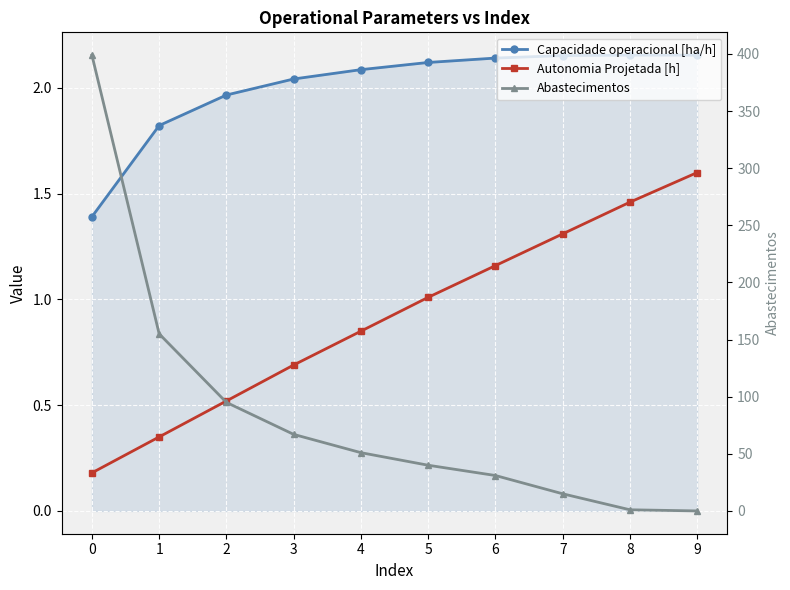

At how many categories does at least one series exceed 62?

4